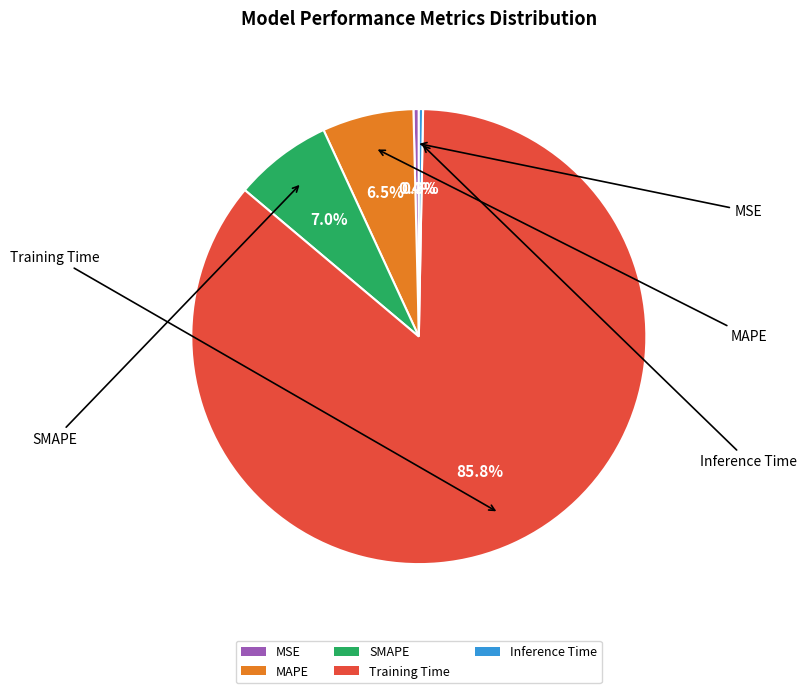

How many segments does this pie chart have?

5